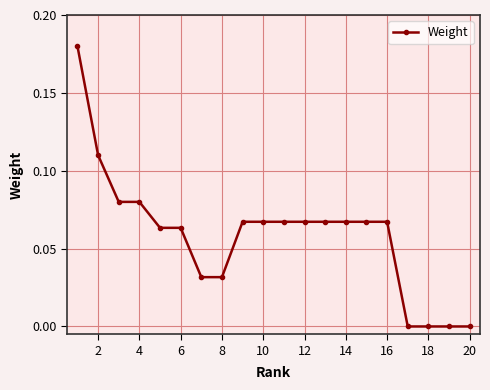

What is the sum of all values?

1.2